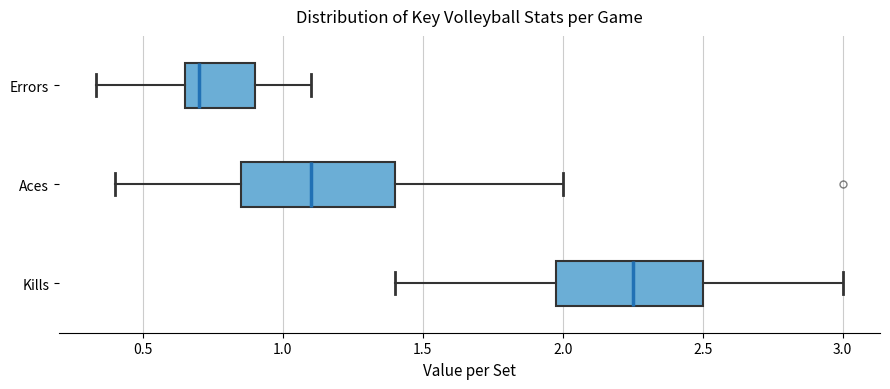

Reading bottom to top, read every box against the x-axis: the position of its median line, the range the box covers, and the ends of its whiskers. The values are not printed on the chart, so give them approximately, as read against the axis.

Kills: median 2.25, box 2.00 to 2.50, whiskers 1.40 to 3.00
Aces: median 1.10, box 0.85 to 1.40, whiskers 0.40 to 2.00
Errors: median 0.70, box 0.65 to 0.90, whiskers 0.35 to 1.10